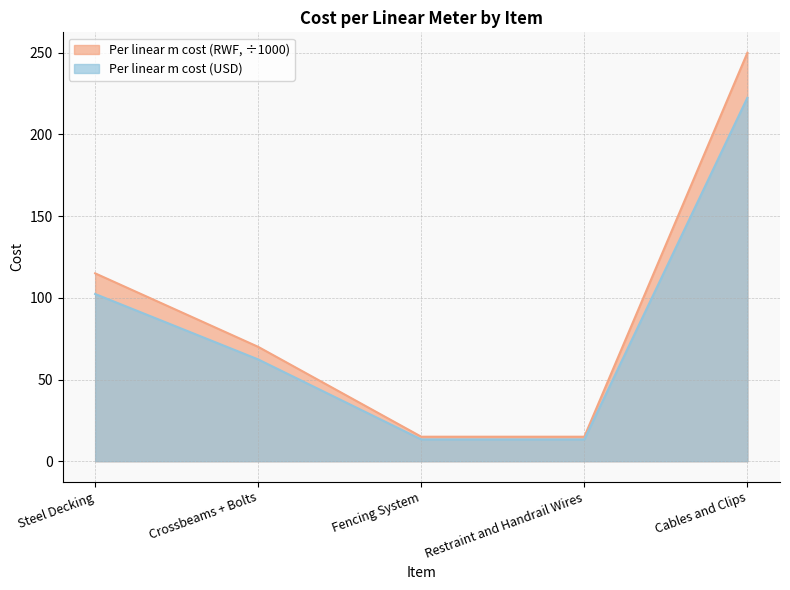

How many lines are shown in the chart?

2